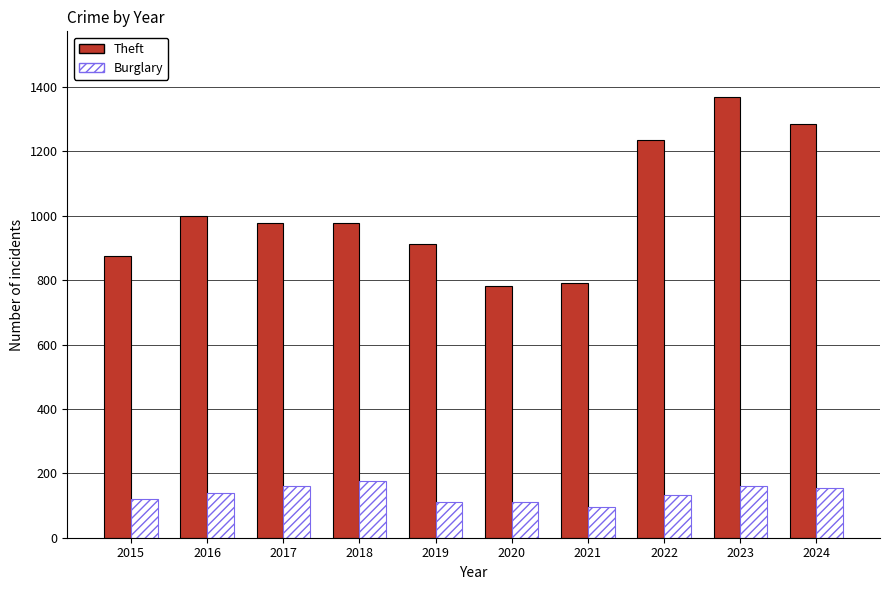

List the series in order of their peak value, lowest first.

Burglary, Theft